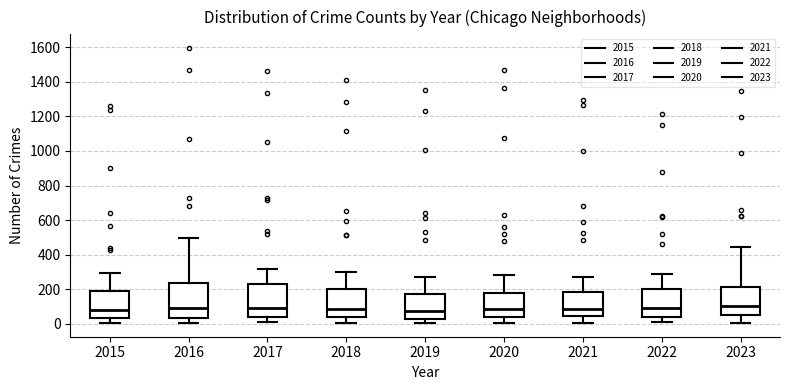

Reading left to right, read every box against the y-axis: the position of its median line, the range the box covers, and the ends of its whiskers. The values are not printed on the chart, so give them approximately, as read against the axis.

2015: median 80, box 40 to 180, whiskers 0 to 300
2016: median 100, box 40 to 240, whiskers 0 to 500
2017: median 100, box 40 to 220, whiskers 0 to 320
2018: median 80, box 40 to 200, whiskers 0 to 300
2019: median 80, box 20 to 180, whiskers 0 to 280
2020: median 80, box 40 to 180, whiskers 0 to 280
2021: median 80, box 40 to 180, whiskers 0 to 280
2022: median 100, box 40 to 200, whiskers 0 to 280
2023: median 100, box 40 to 200, whiskers 0 to 440